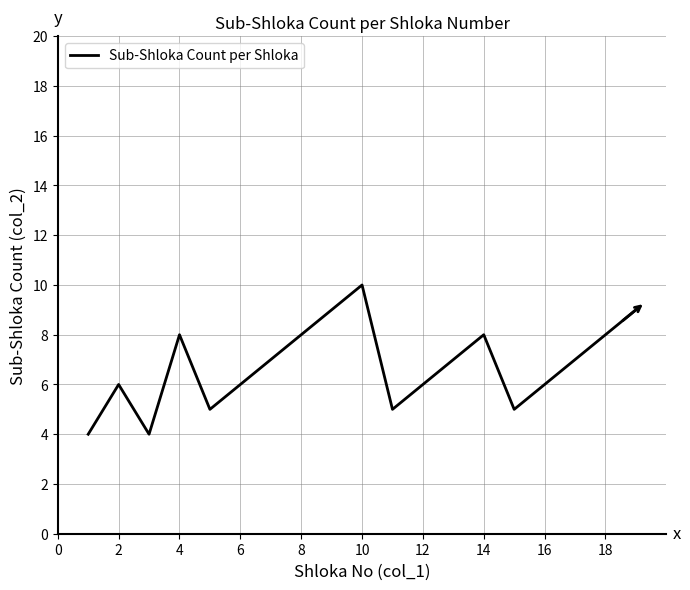

What is the difference between the maximum and minimum values?

6